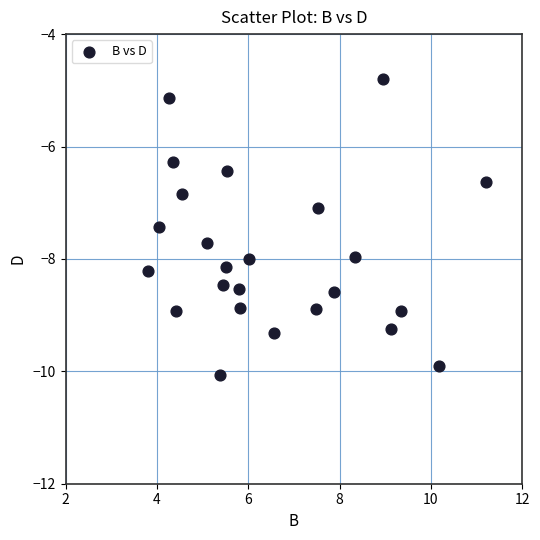

What is the range of X values (max minus min)?

7.4